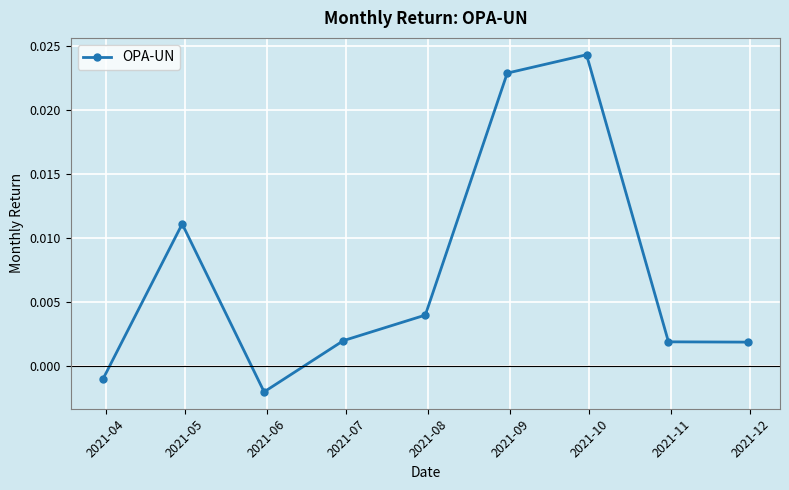

How many interior local peaks (higher than both neighbors) does the data have?

2